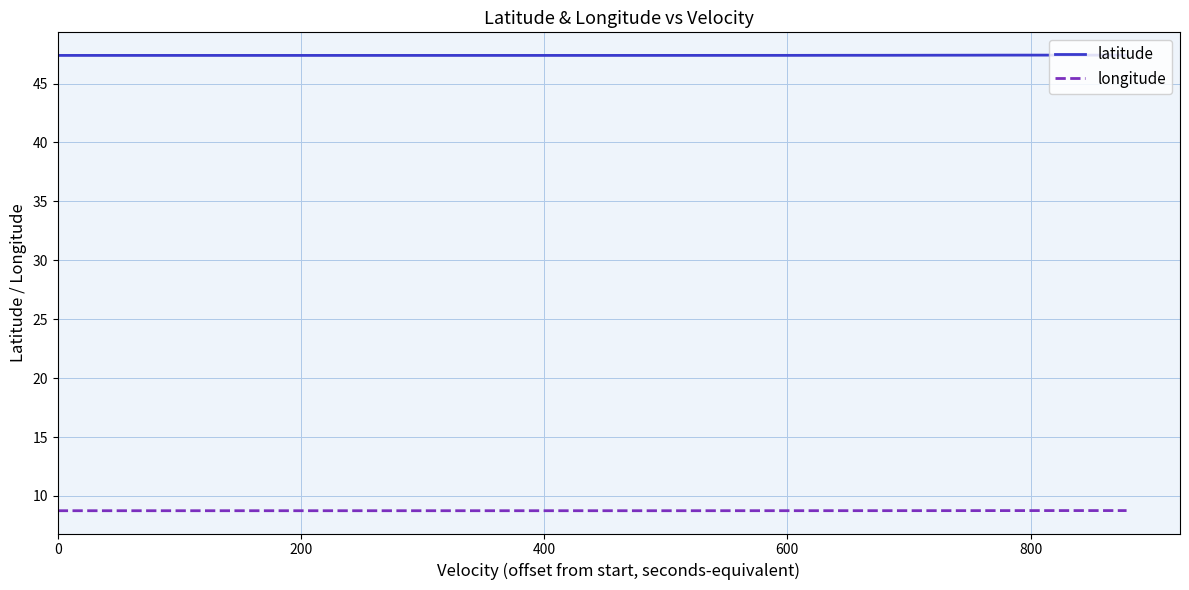

What is the highest value of the longitude series?

8.8